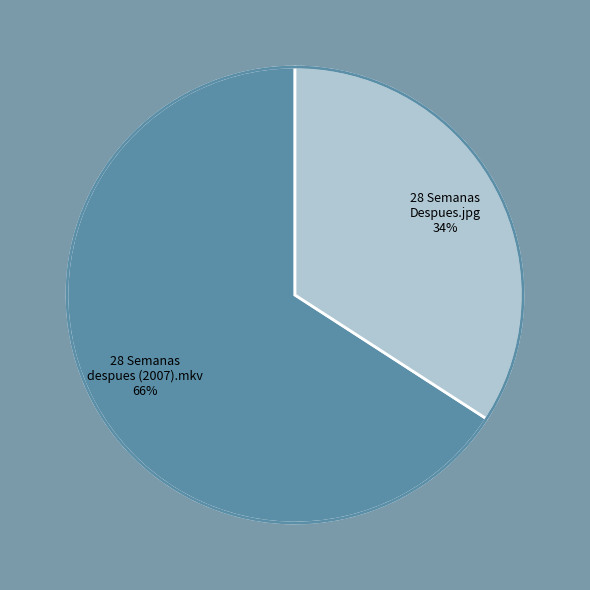

How many slices are in this pie chart?

2